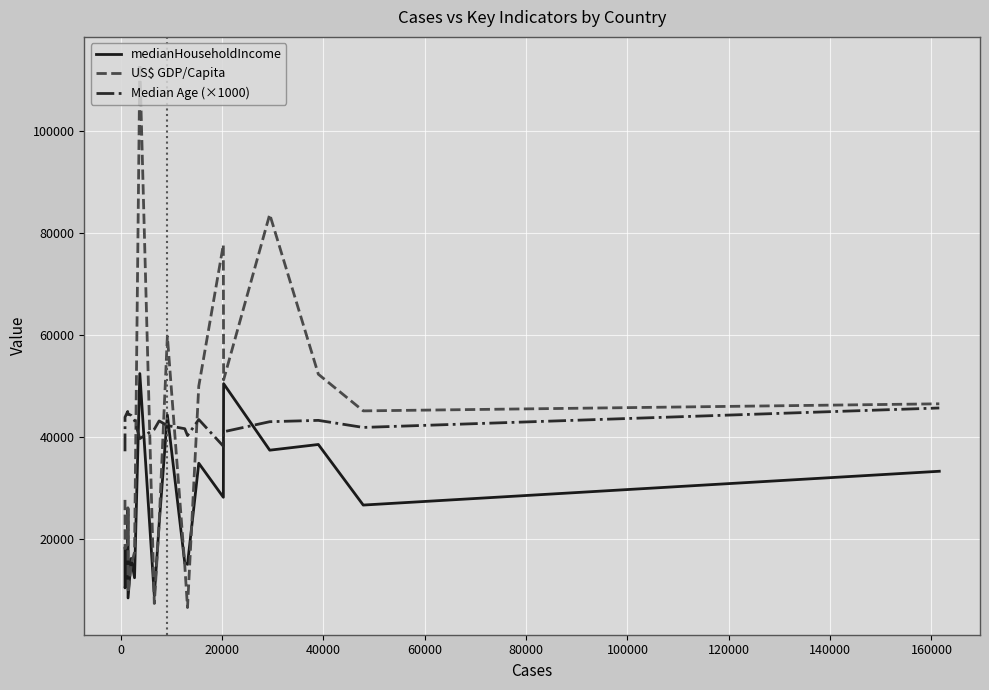

How many interior local valleys does the medianHouseholdIncome series have?

8